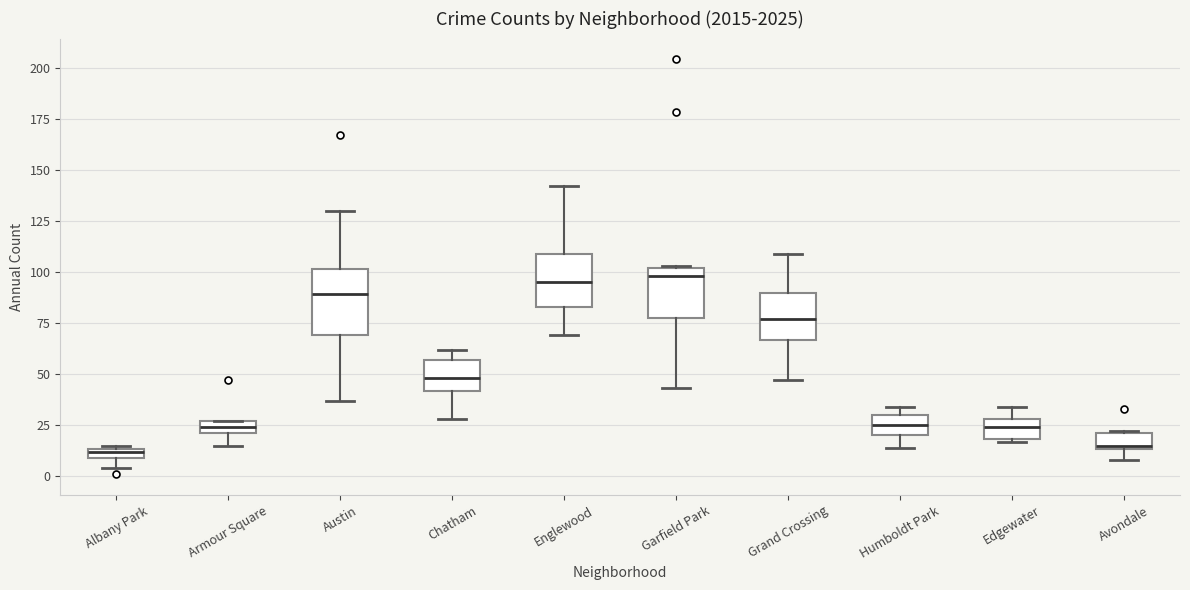

Comparing the boxes themselves (not the whiskers), which one is the tallest?

Austin